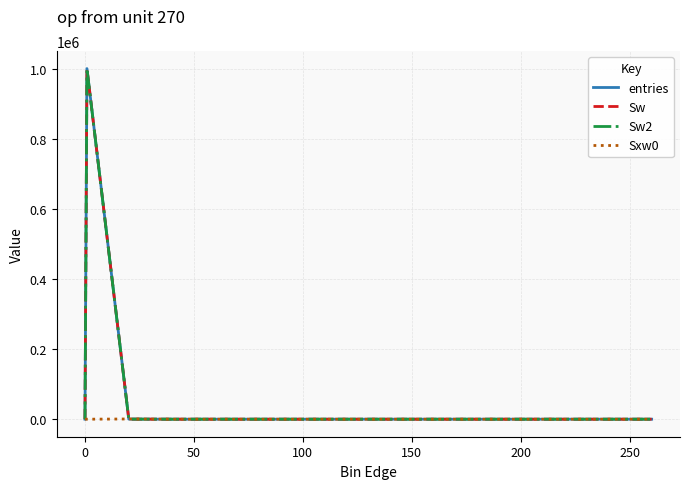

What is the value of the Sw2 point at the 4th from the left?

2